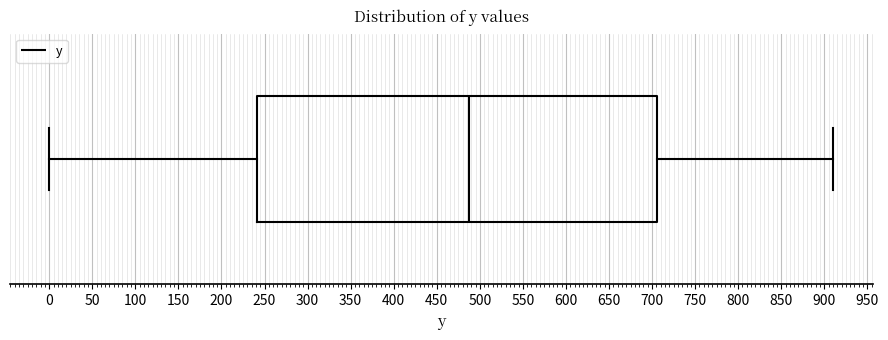

Read this box plot against the x-axis: the position of the median line, the range covered by the box, and the ends of both whiskers. The values are not printed on the chart, so give them approximately, as read against the axis.

median 490, box 240 to 705, whiskers 0 to 910